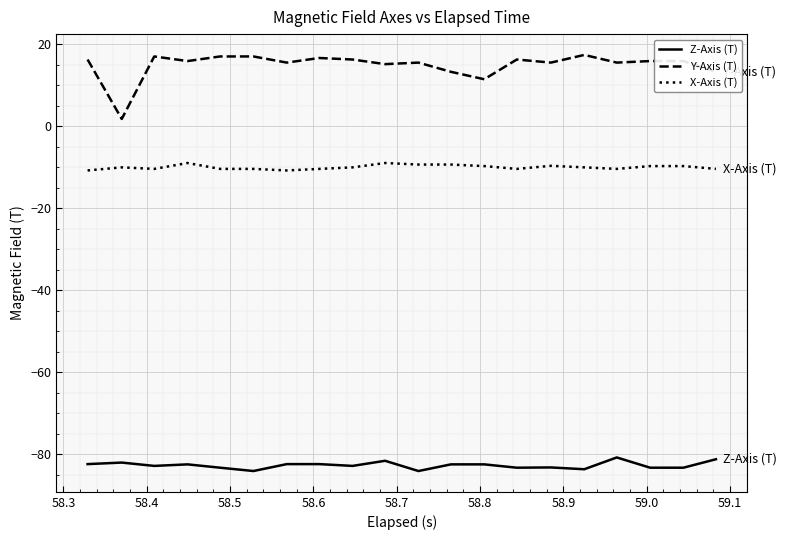

Which series has the largest total across all categories?

Y-Axis (T)